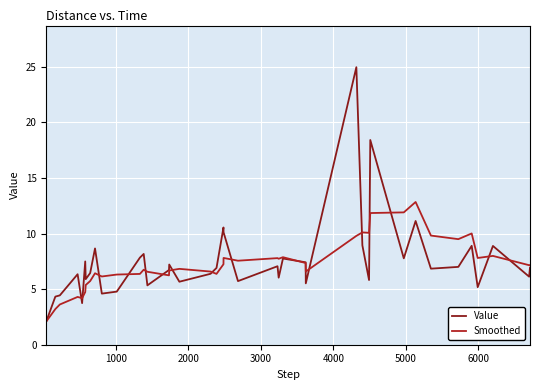

Rank the series by their maximum value, from lowest to highest.

Smoothed, Value